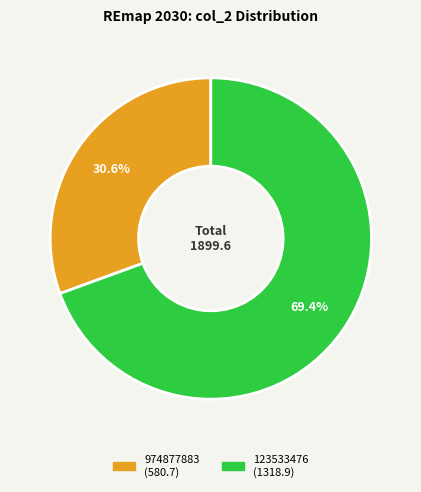

How many segments does this pie chart have?

2